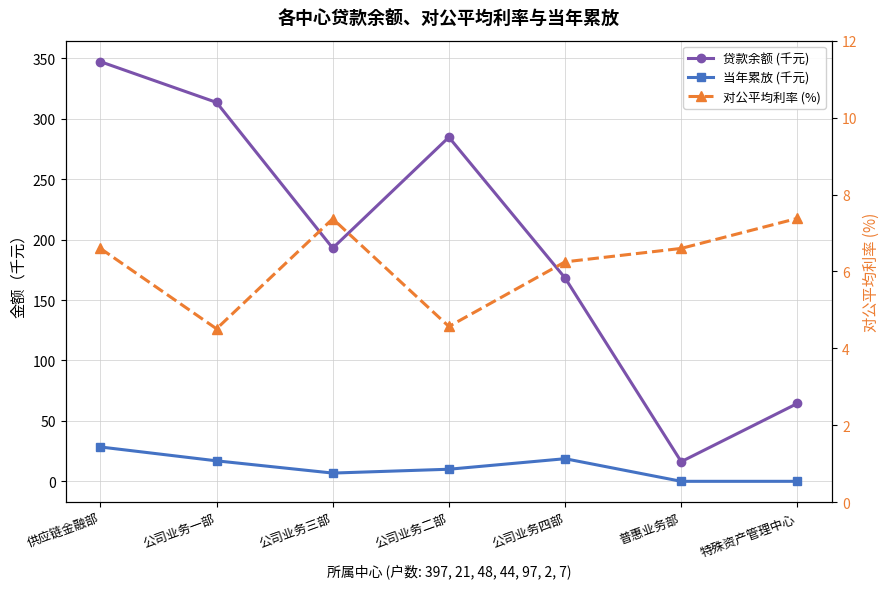

Is this an area chart (filled region under the line)?

No